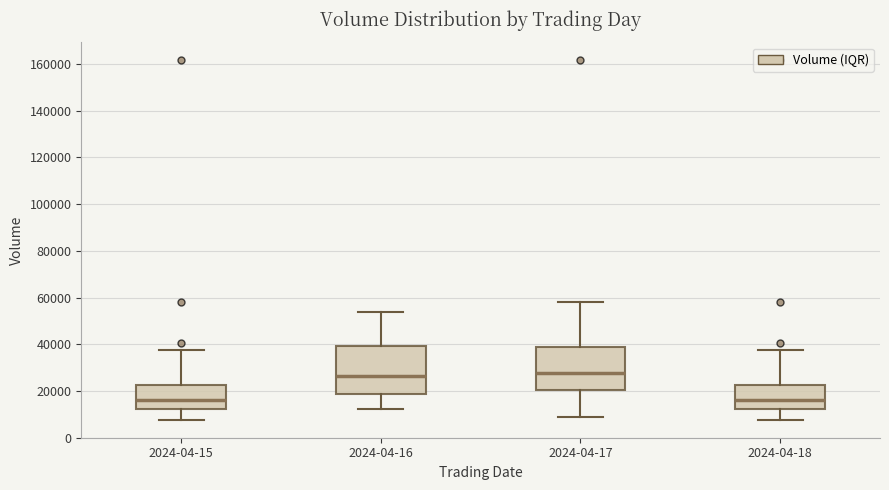

Where is the lower edge of the box for 2024-04-17 on the y-axis? The values are not printed on the chart, so give them approximately, as read against the axis.

20000